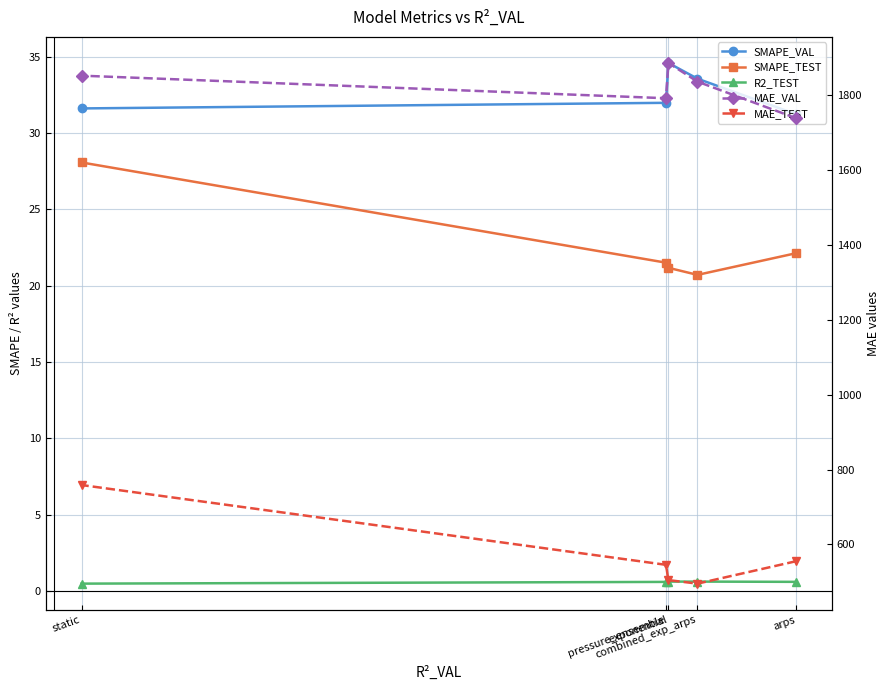

True or false: SMAPE_TEST and SMAPE_VAL intersect in this chart.

False